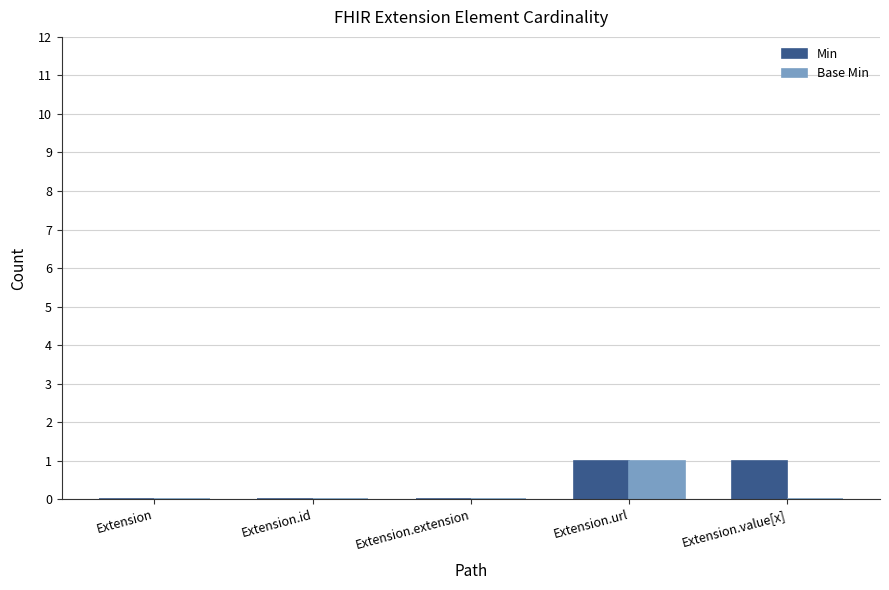

Reading left to right, what are all the values shown in this chart?

Min: Extension=0	Extension.id=0	Extension.extension=0	Extension.url=1	Extension.value[x]=1
Base Min: Extension=0	Extension.id=0	Extension.extension=0	Extension.url=1	Extension.value[x]=0